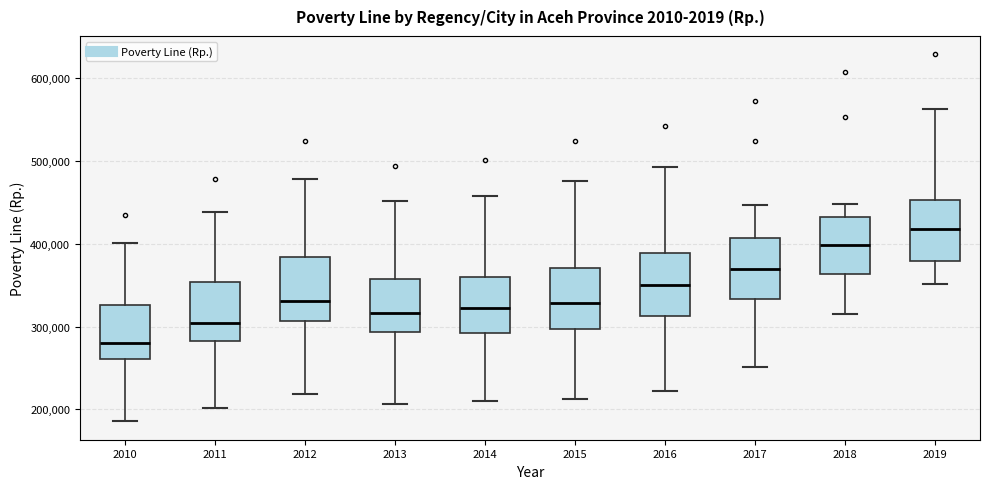

Which box's median line is the lowest?

2010